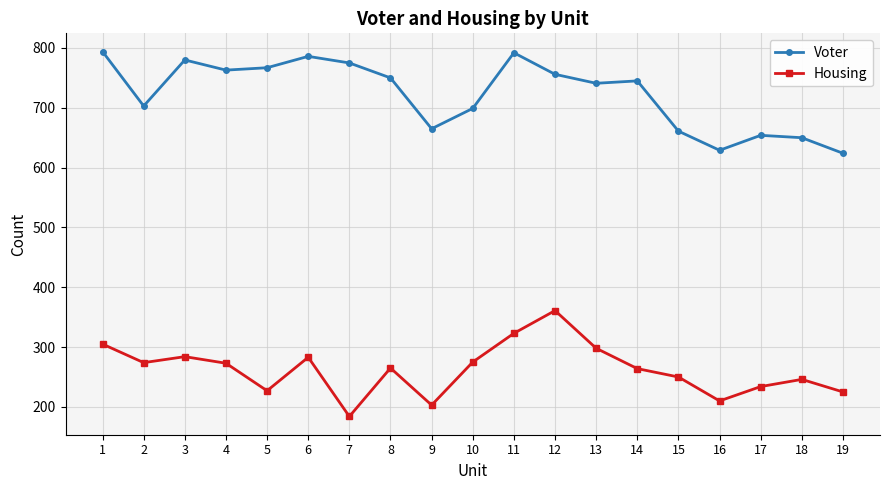

True or false: Voter has a value of 780 at 3.

True